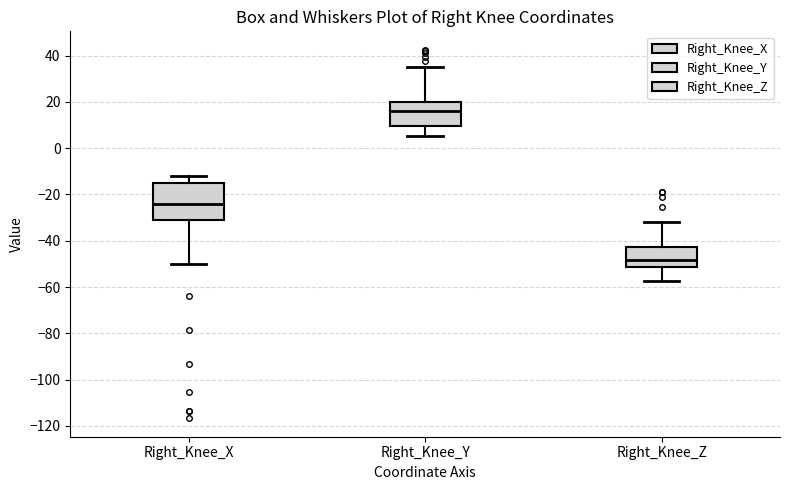

Reading left to right, read every box against the y-axis: the position of its median line, the range the box covers, and the ends of its whiskers. The values are not printed on the chart, so give them approximately, as read against the axis.

Right_Knee_X: median -24, box -32 to -16, whiskers -50 to -12
Right_Knee_Y: median 16, box 10 to 20, whiskers 6 to 34
Right_Knee_Z: median -48, box -52 to -42, whiskers -58 to -32